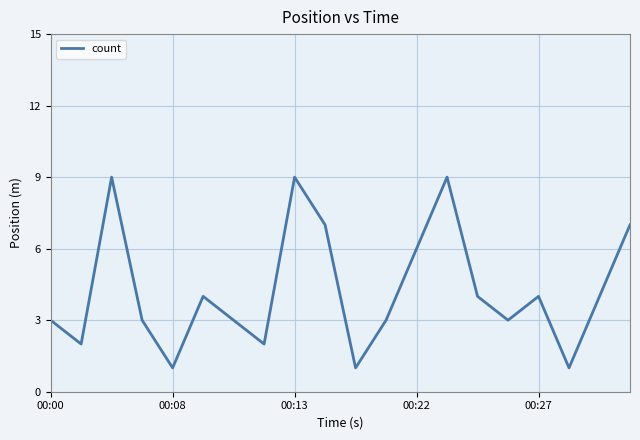

What is the difference between the maximum and minimum values?

8